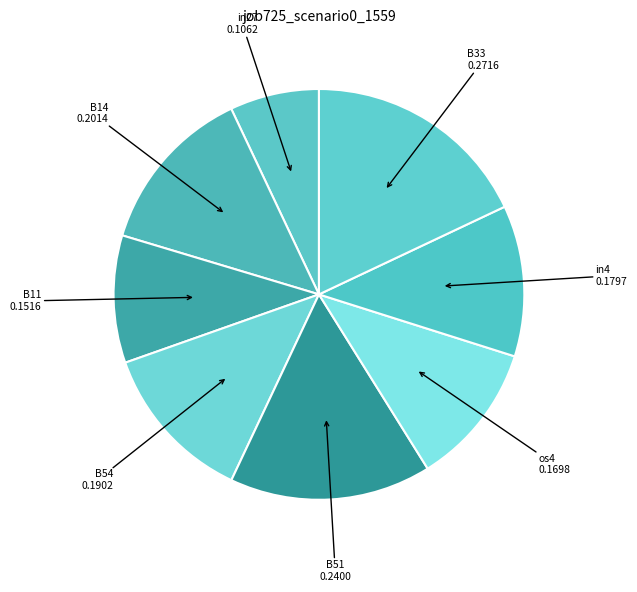

Count the number of slices in the pie.

8